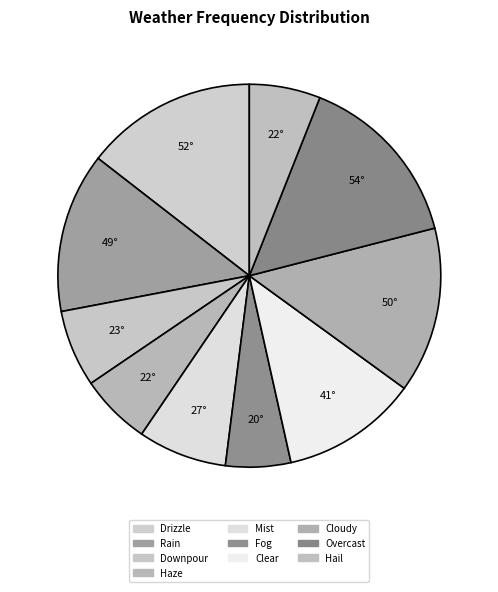

To the nearest percent, what portion does Hail represent?

6%